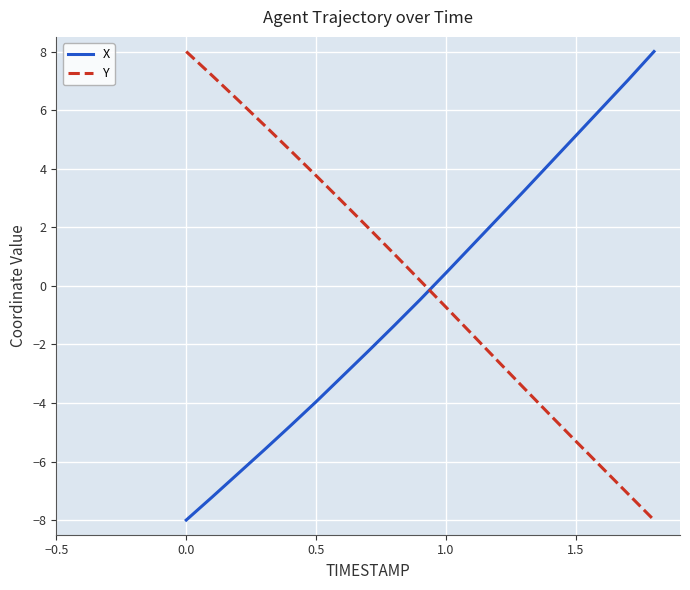

How many values in the X series exceed 0?

9